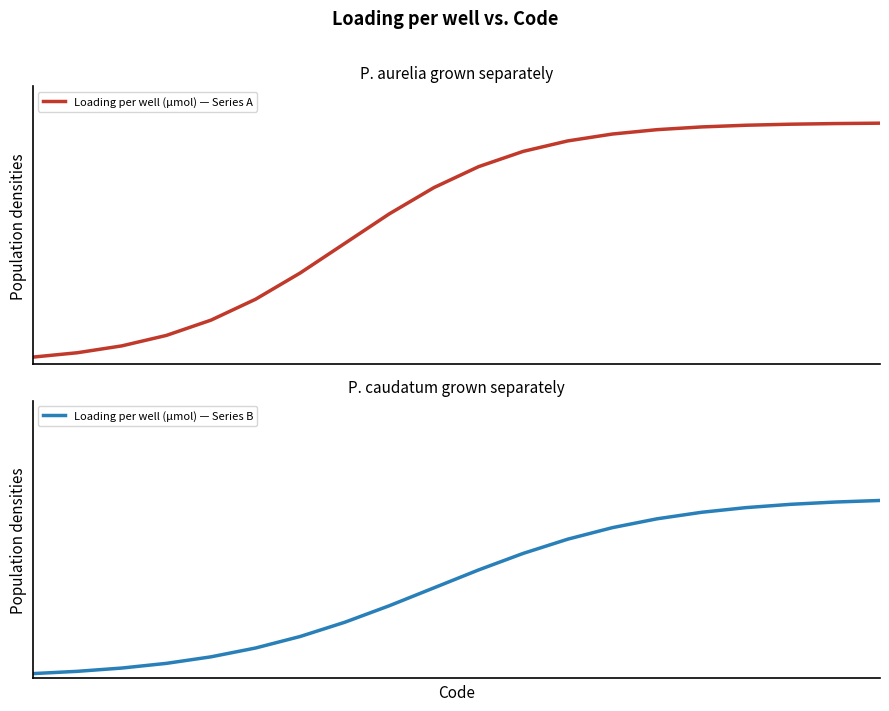

What is the average value of the Loading per well (µmol) — Series B series?

0.4